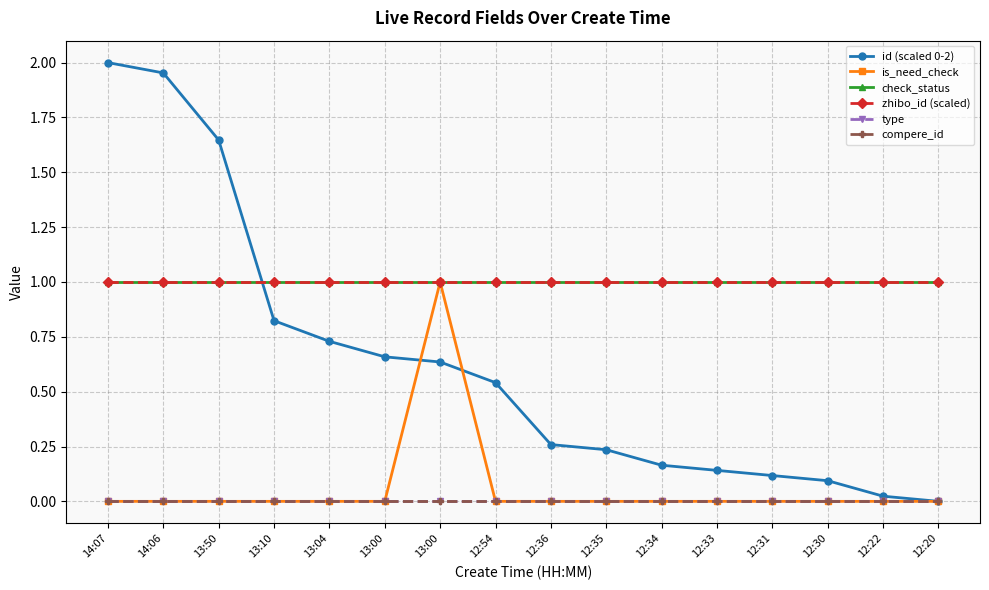

True or false: id (scaled 0-2) and type cross at least once.

False